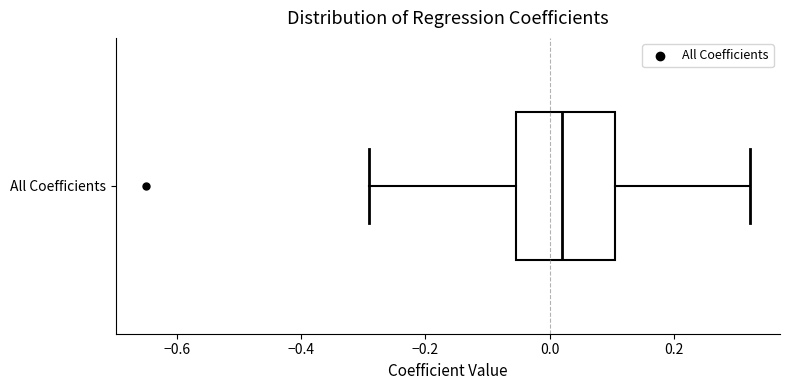

Where is the left edge of the box for All Coefficients on the x-axis? The values are not printed on the chart, so give them approximately, as read against the axis.

-0.06